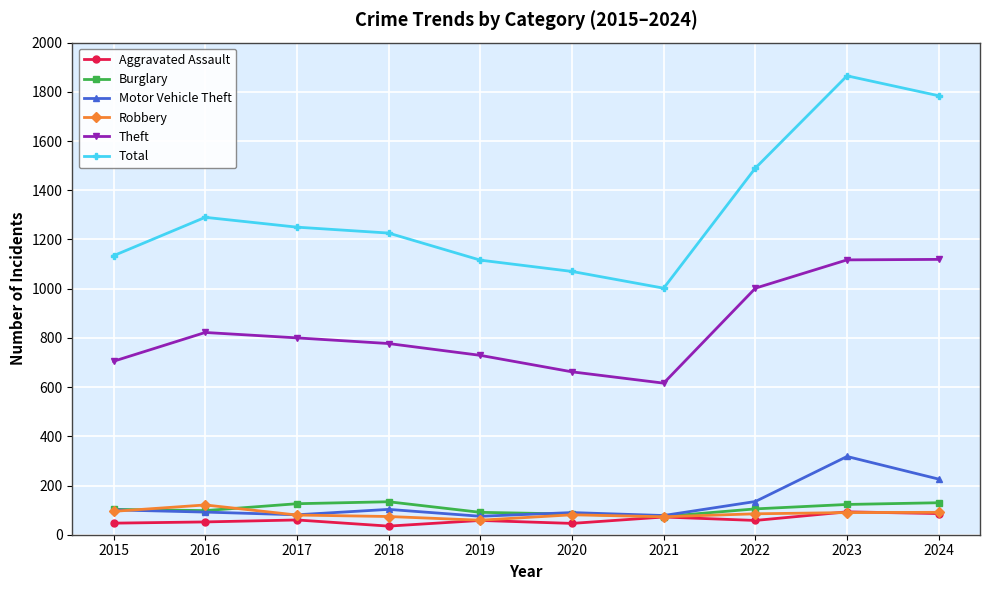

How many lines are shown in the chart?

6